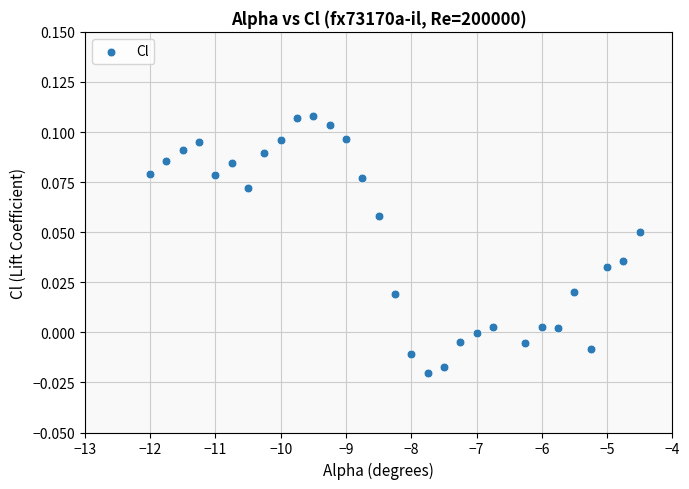

What is the range of X values (max minus min)?

7.5